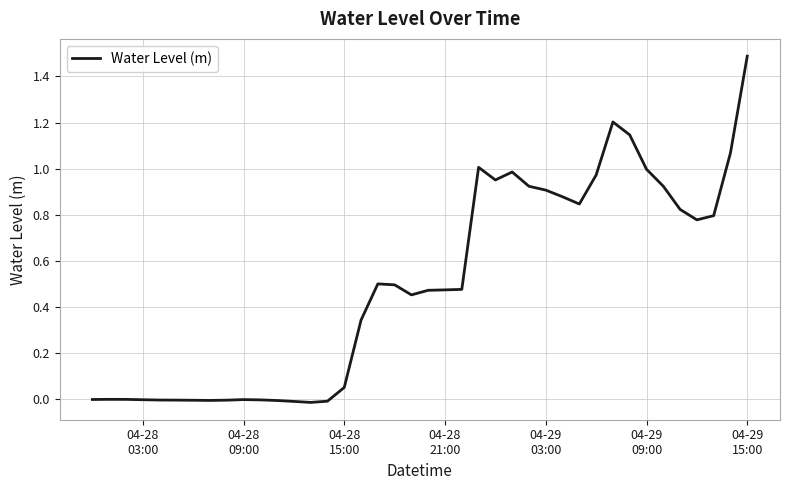

What is the difference between the maximum and minimum values?

1.5